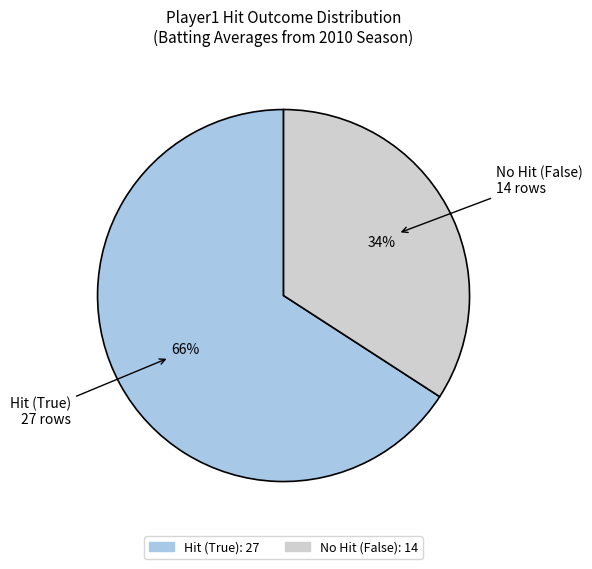

Does any single category account for the majority?

Yes